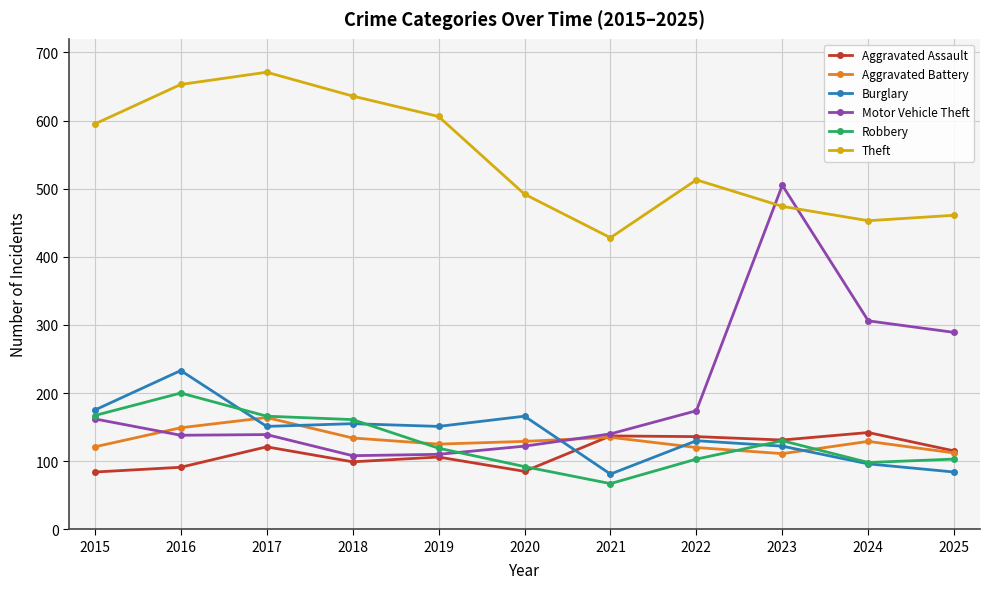

At which label does Robbery reach its minimum?

2021